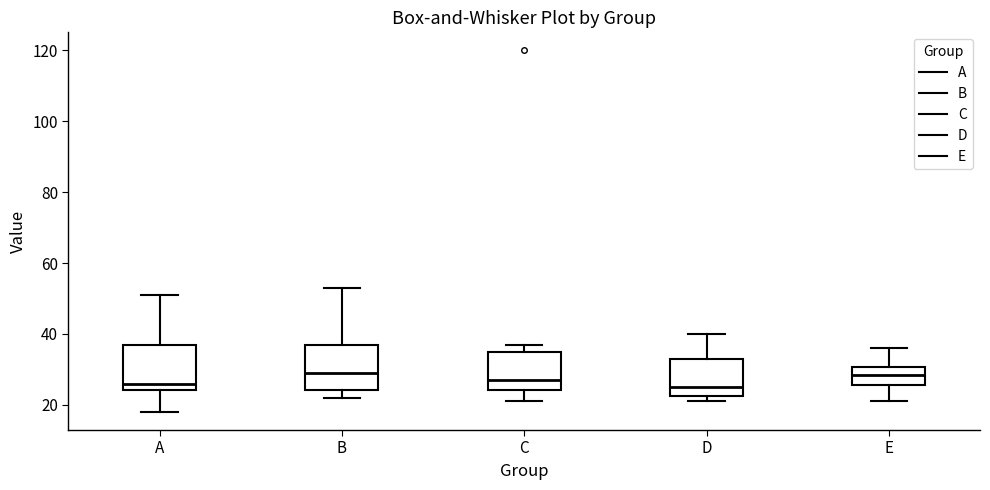

Reading left to right, read every box against the y-axis: the position of its median line, the range the box covers, and the ends of its whiskers. The values are not printed on the chart, so give them approximately, as read against the axis.

A: median 26, box 24 to 38, whiskers 18 to 52
B: median 30, box 24 to 36, whiskers 22 to 54
C: median 28, box 24 to 36, whiskers 22 to 38
D: median 26, box 22 to 34, whiskers 22 (just below the box's lower edge) to 40
E: median 28, box 26 to 30, whiskers 22 to 36